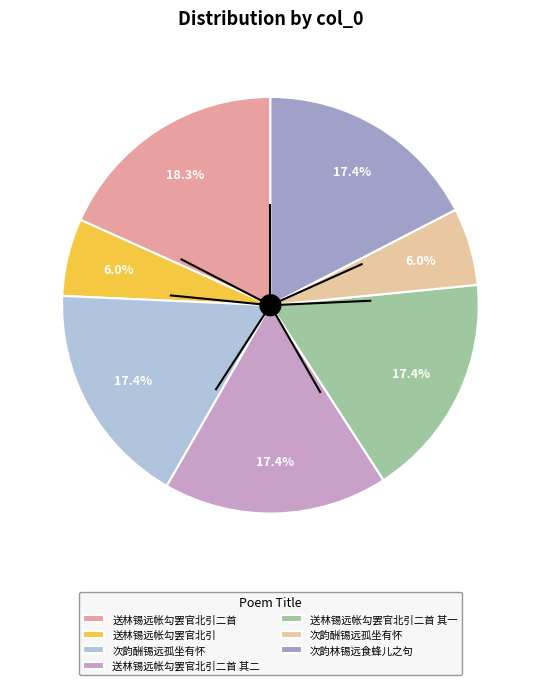

How many segments does this pie chart have?

7